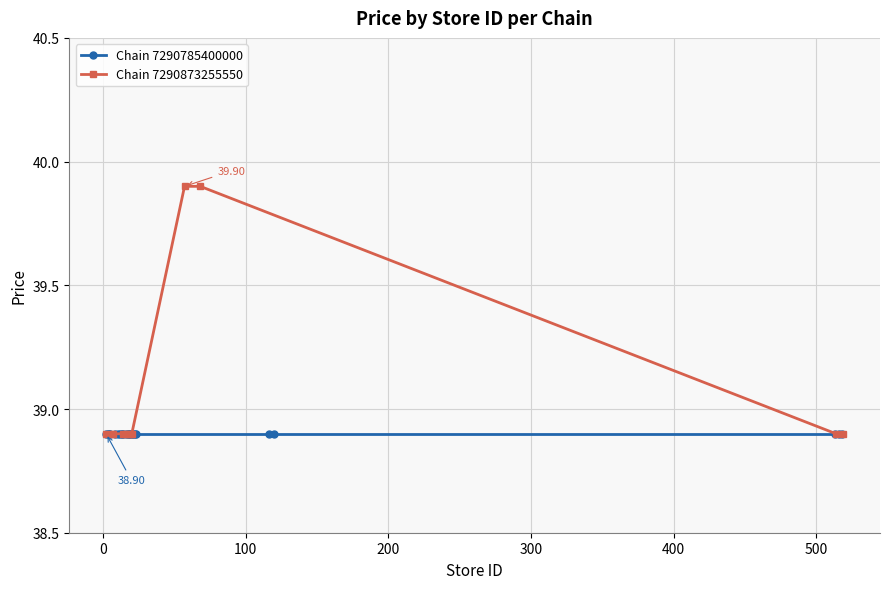

What is the difference between the maximum and minimum values?

1.0